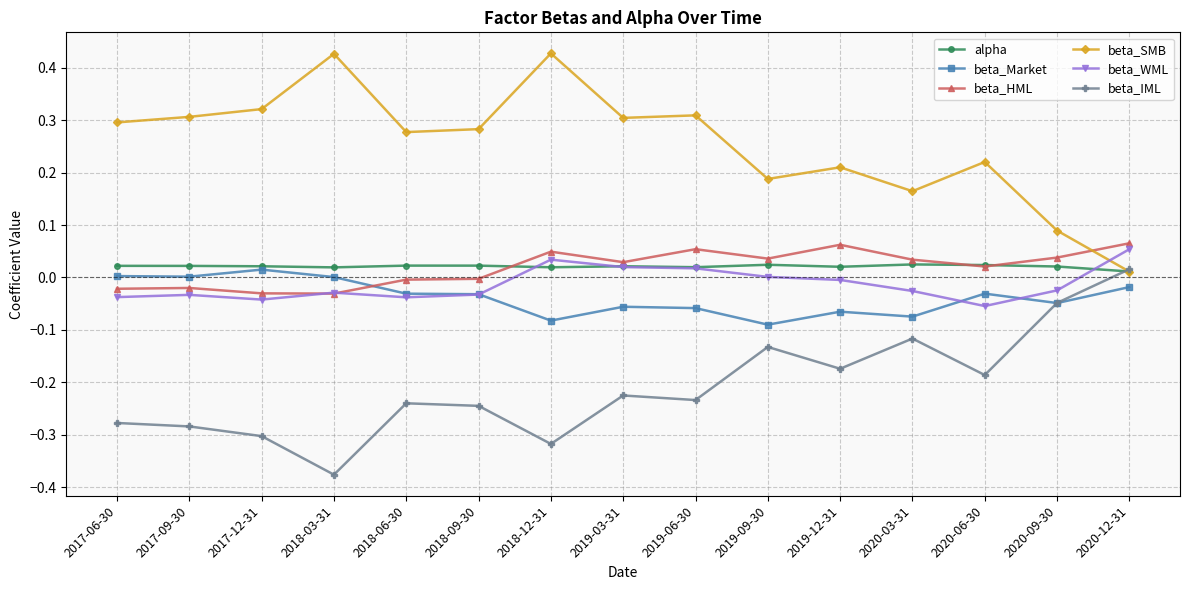

True or false: beta_IML and beta_WML intersect in this chart.

False